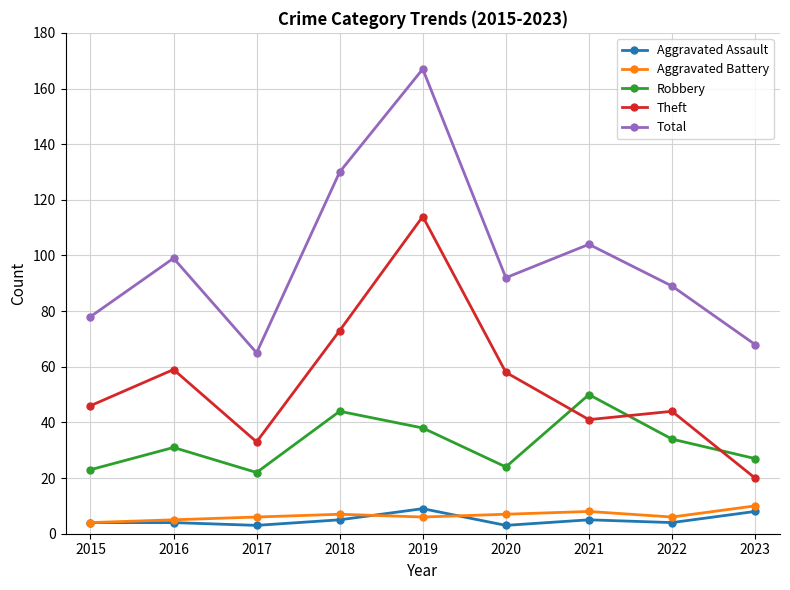

At which category does Total reach its first local valley?

2017